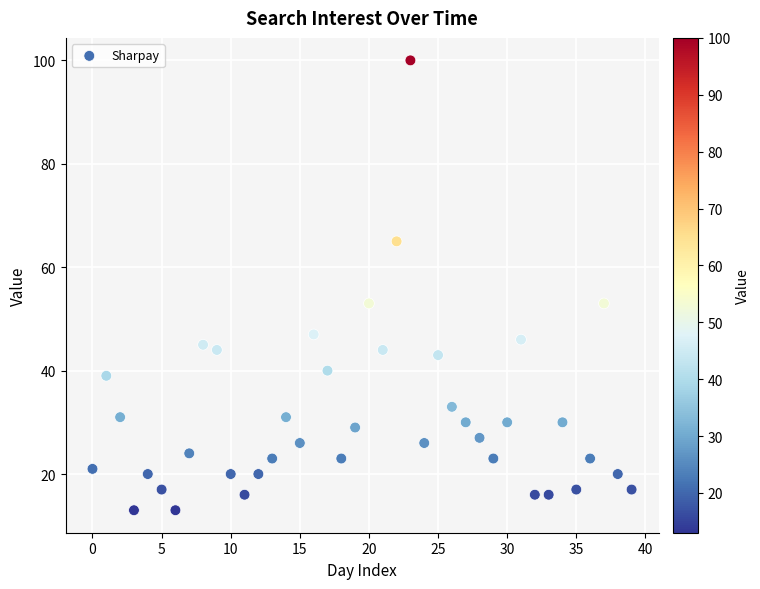

What is the range of Y values (max minus min)?

87